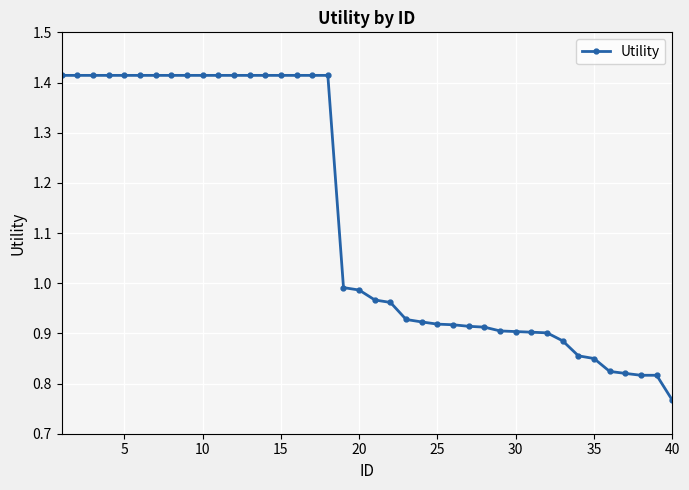

What is the difference between the maximum and minimum values?

0.6